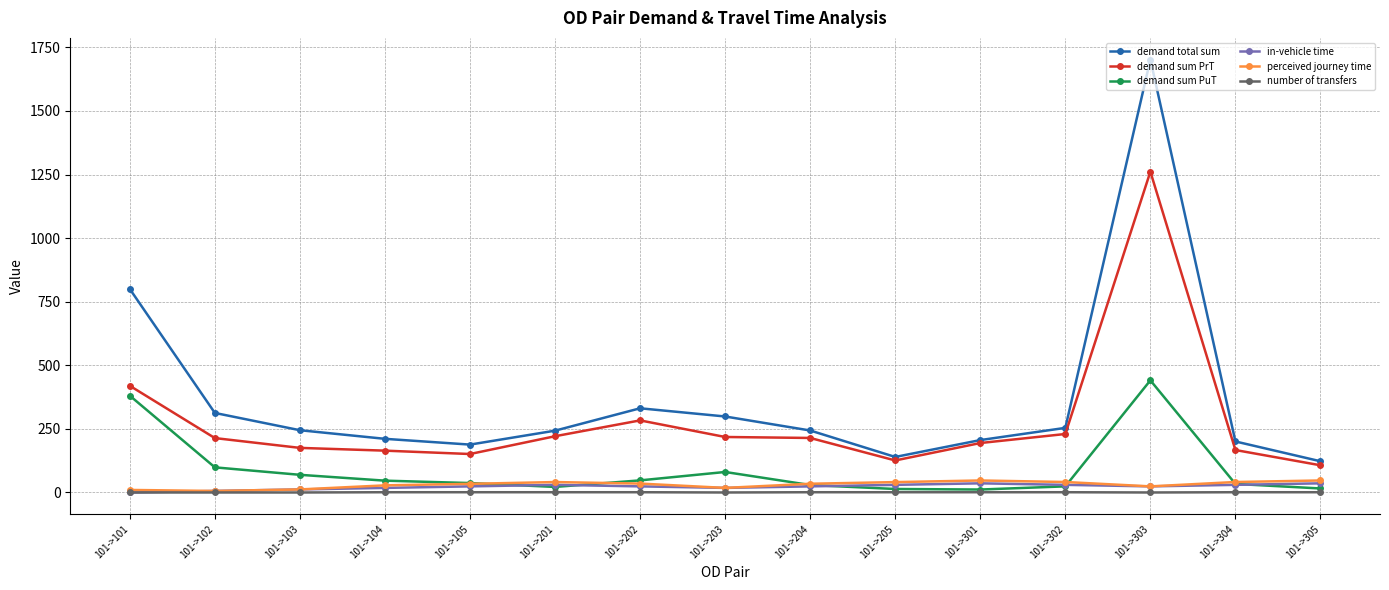

True or false: demand total sum and number of transfers intersect in this chart.

False